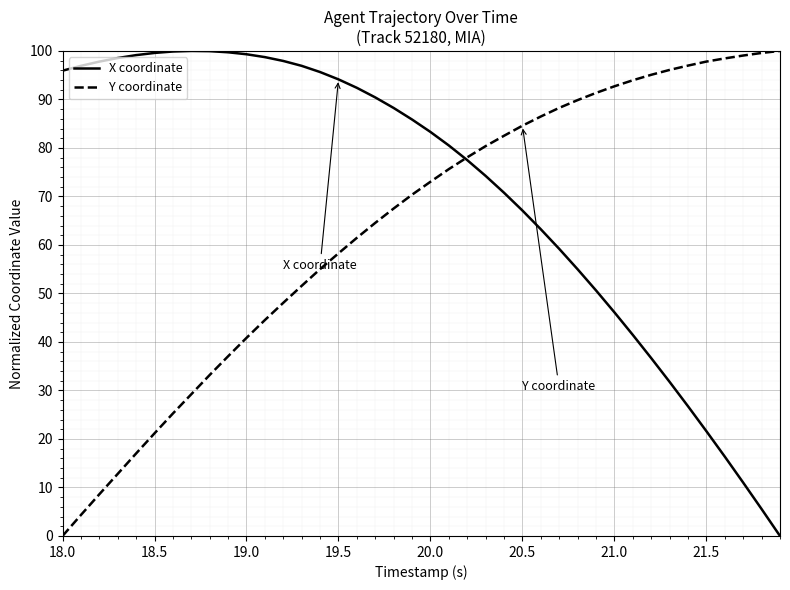

Which series has the largest total across all categories?

X coordinate